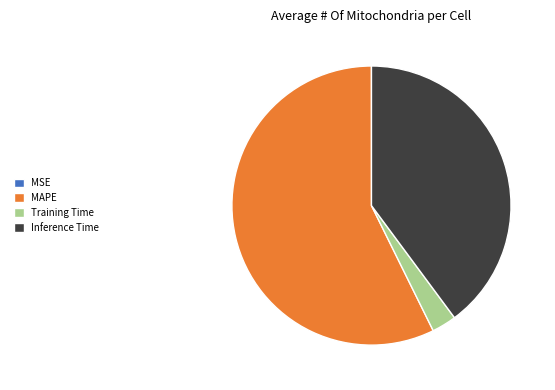

Which category has the biggest portion of the pie?

MAPE